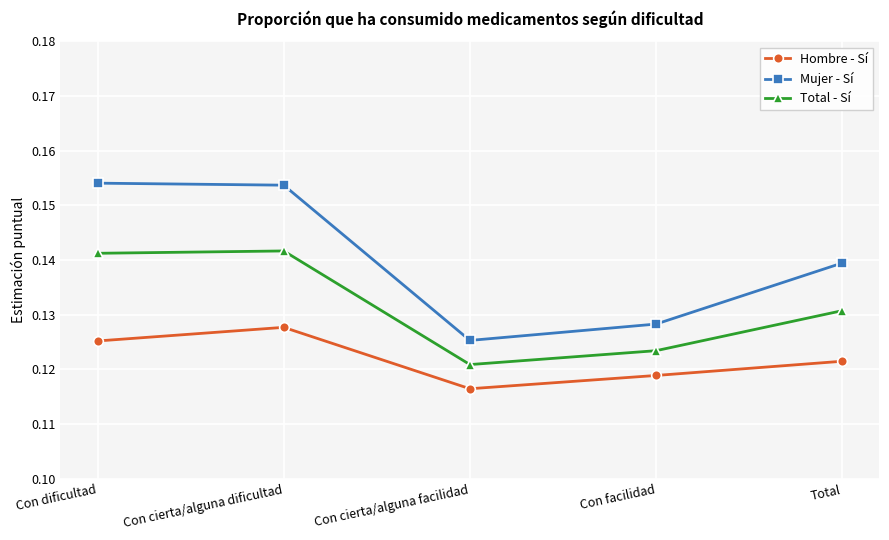

At which label does Mujer - Sí reach its minimum?

Con cierta/alguna facilidad